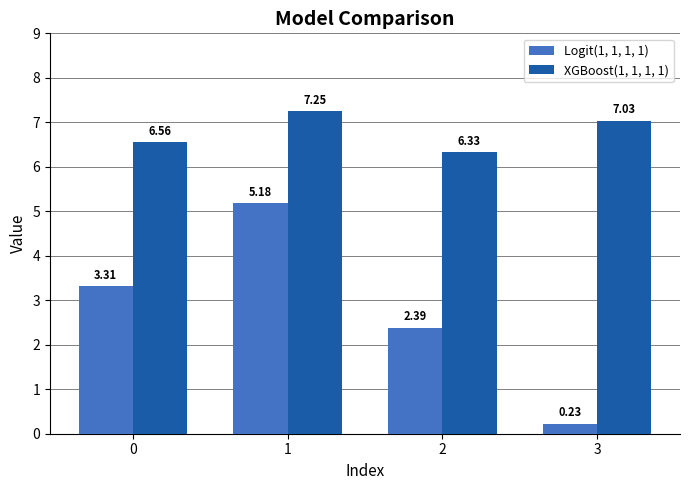

At 2, list the series in order from smallest to largest.

Logit(1, 1, 1, 1), XGBoost(1, 1, 1, 1)